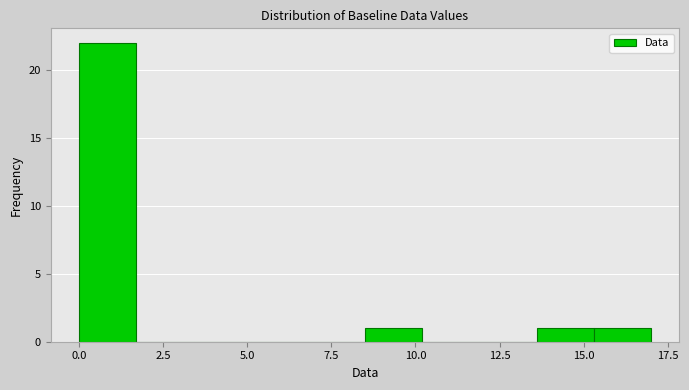

Around what value on the x-axis is the tallest bar? Give the approximate position of its centre, as read against the axis.

1.0